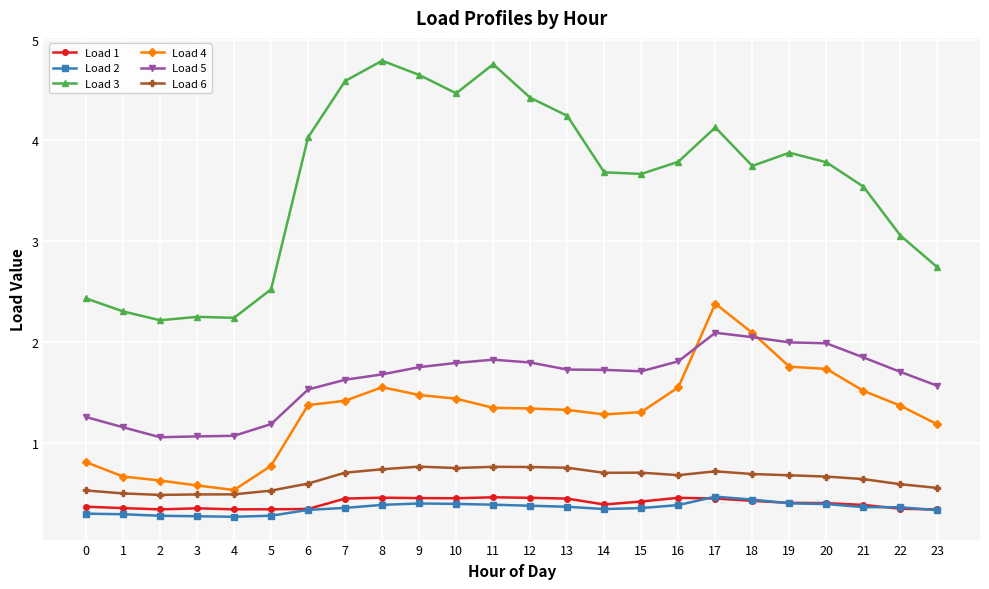

What is the value of the Load 1 point at the 16th from the left?

0.4